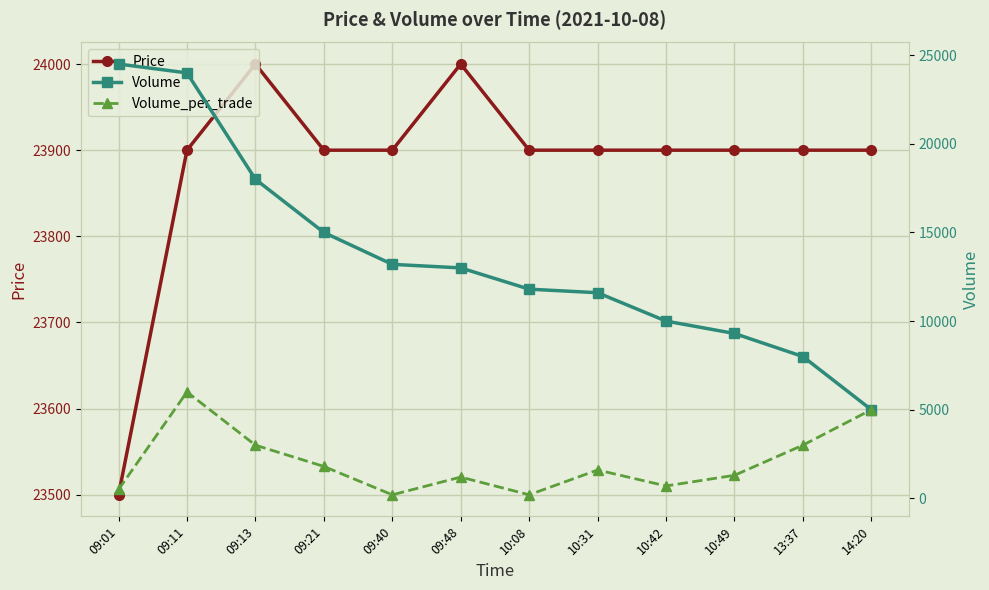

List the series in order of their overall mean, highest first.

Price, Volume, Volume_per_trade